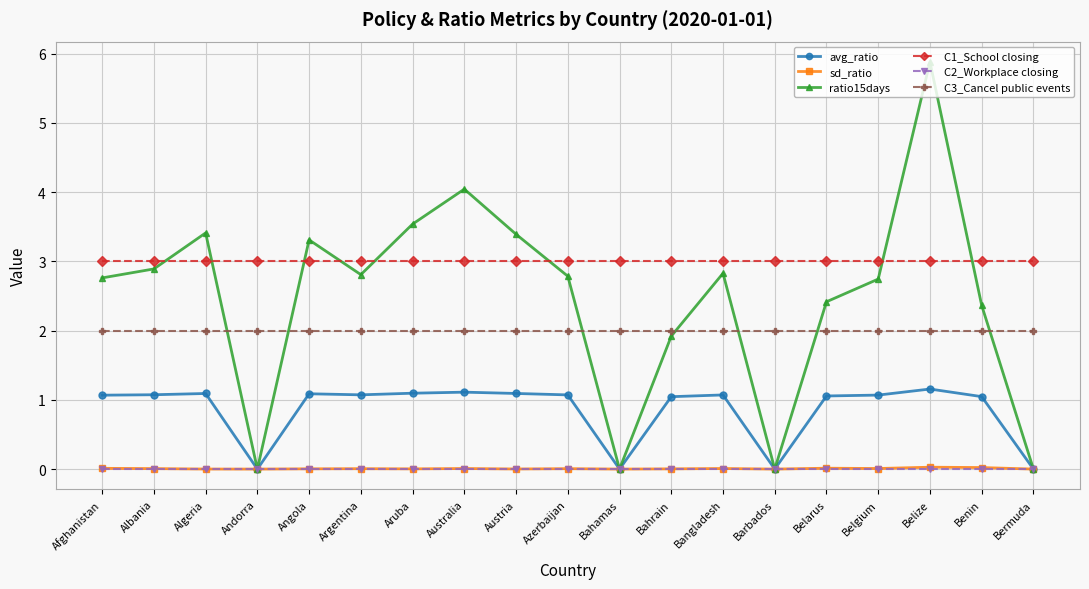

Which series has the largest total across all categories?

C1_School closing